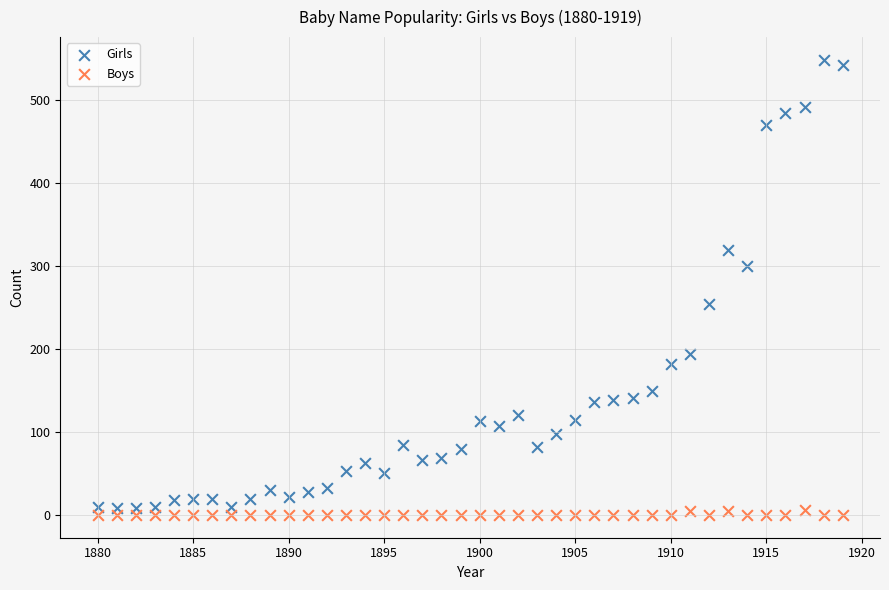

Which series has the largest Y range (max minus min)?

Girls